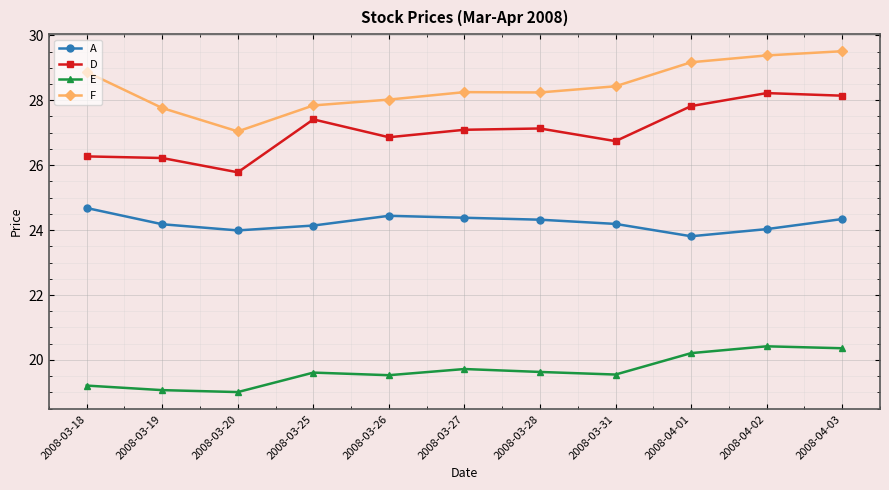

What is the minimum value for F?

27.0